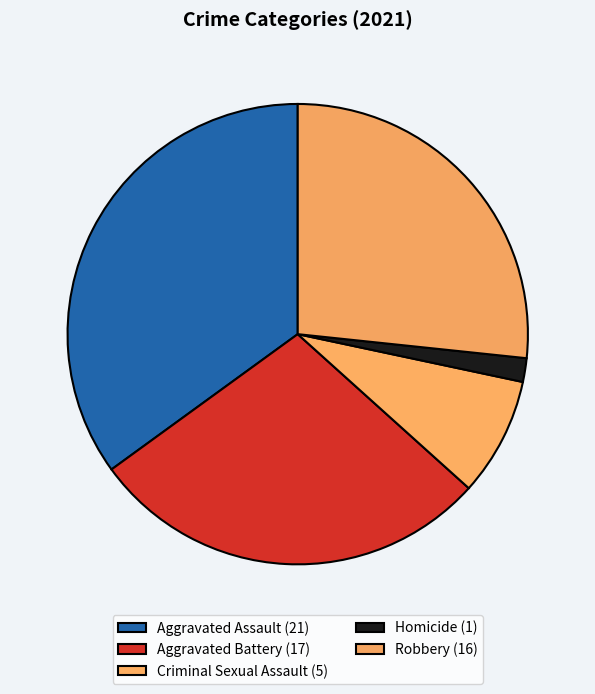

Does Robbery represent more than half of the total?

No